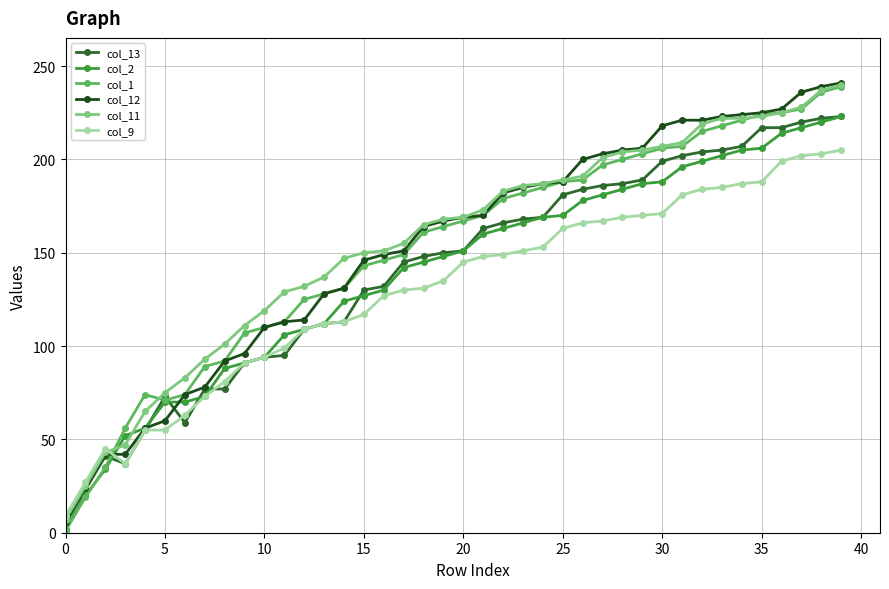

What are all the series names shown in the legend?

col_13, col_2, col_1, col_12, col_11, col_9